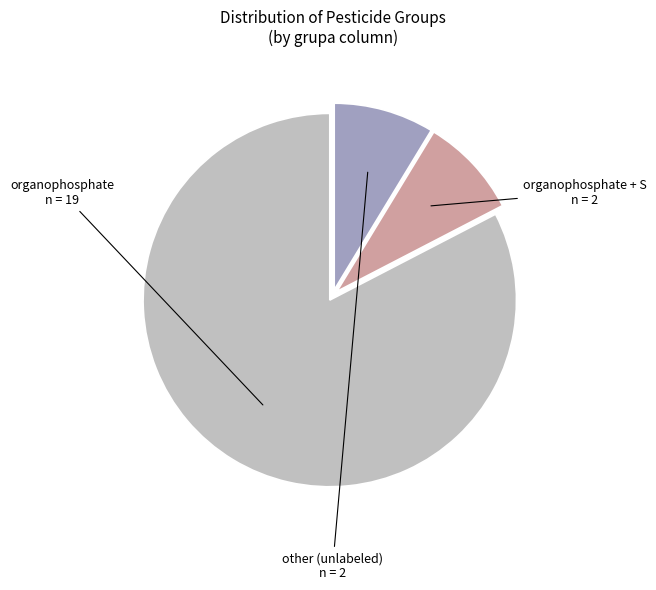

Is it true that other (unlabeled) is 9% of the pie?

True